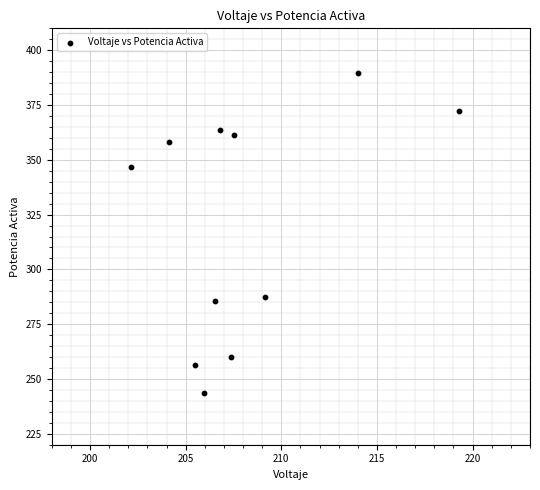

What Y value in the scatter plot is closest to 316?

287.4